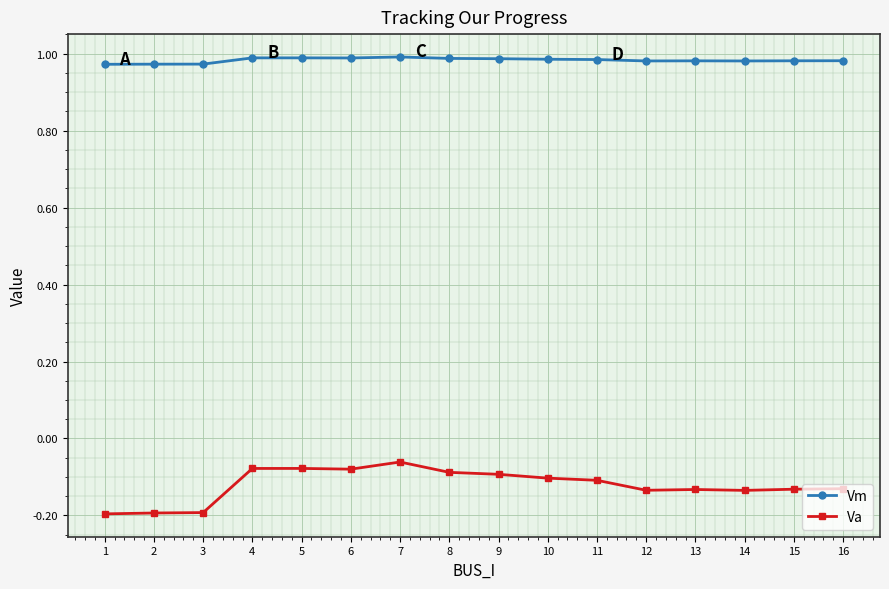

Rank the series at 6 from highest to lowest value.

Vm, Va